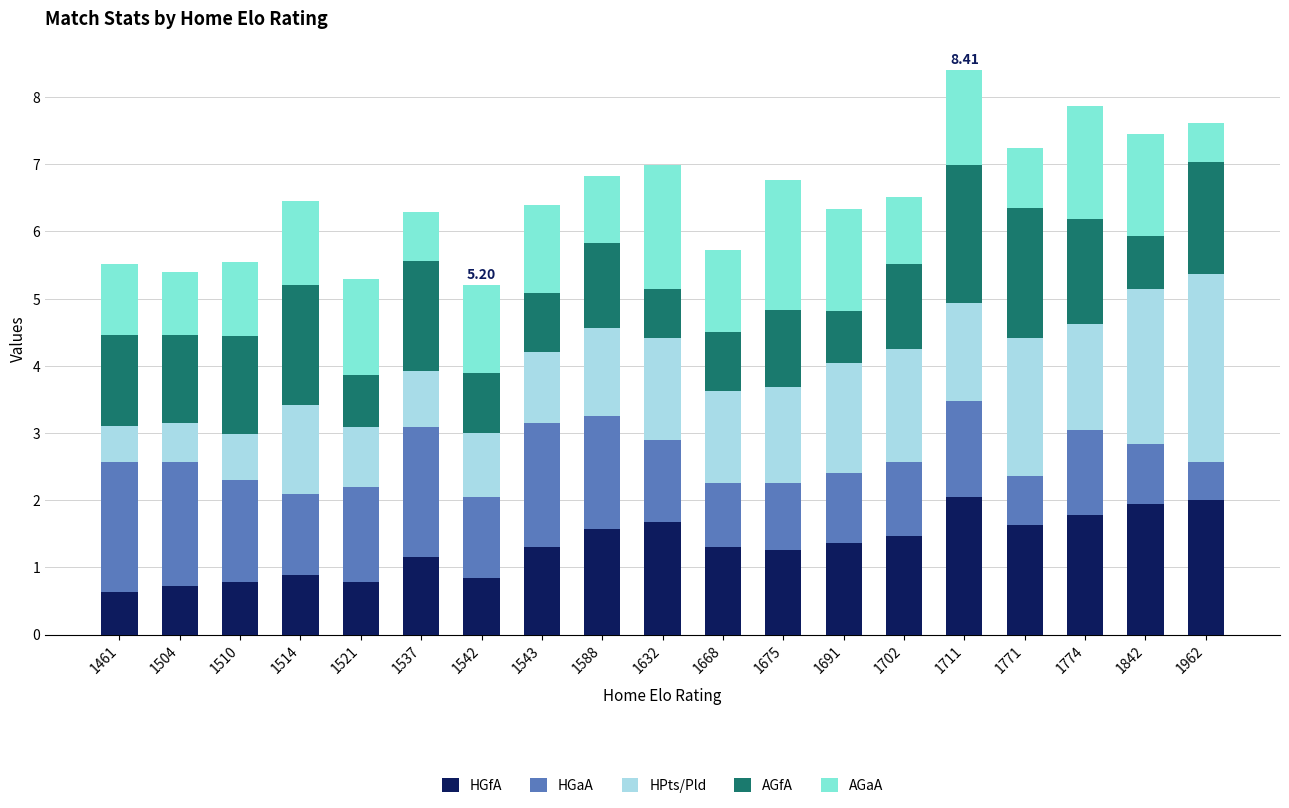

What is the average value of the HGfA series?

1.3